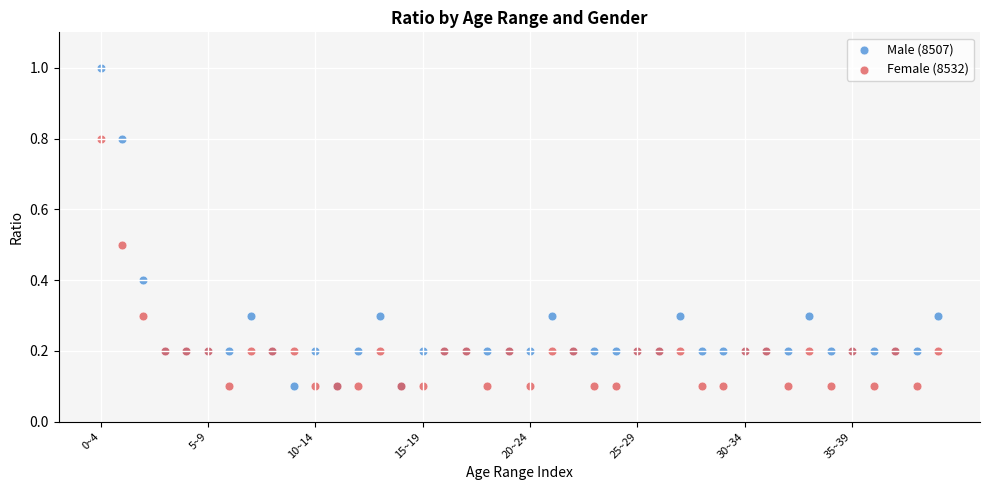

What are all the series names shown in the legend?

Male (8507), Female (8532)